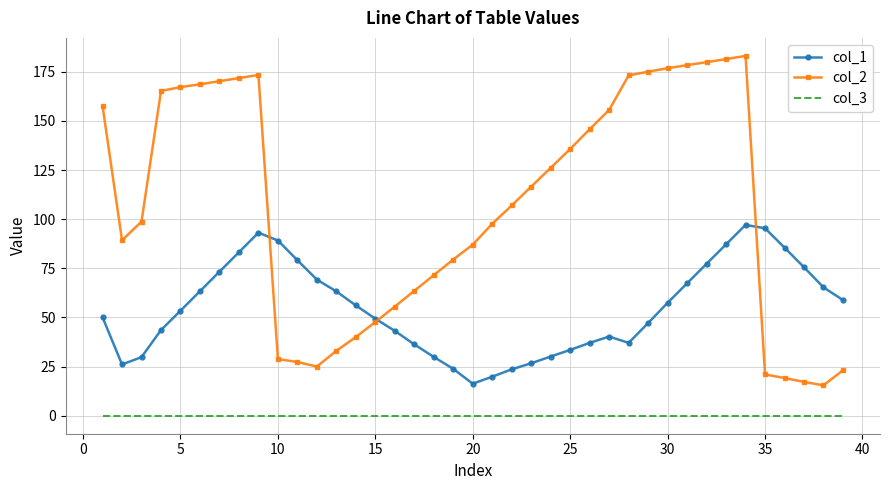

True or false: col_3 and col_2 intersect in this chart.

False